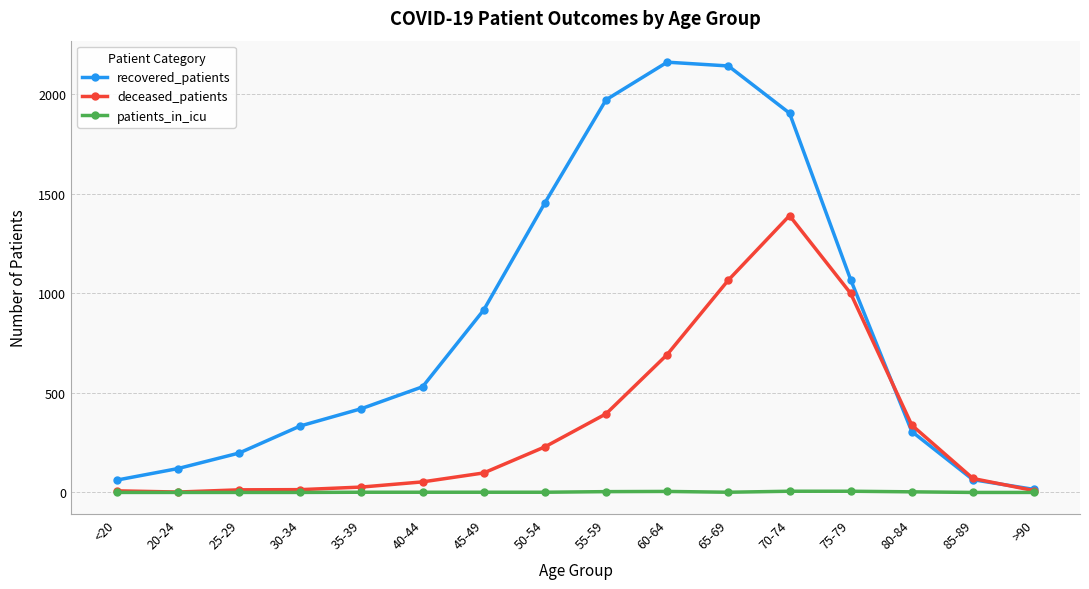

Rank the series at 75-79 from lowest to highest value.

patients_in_icu, deceased_patients, recovered_patients